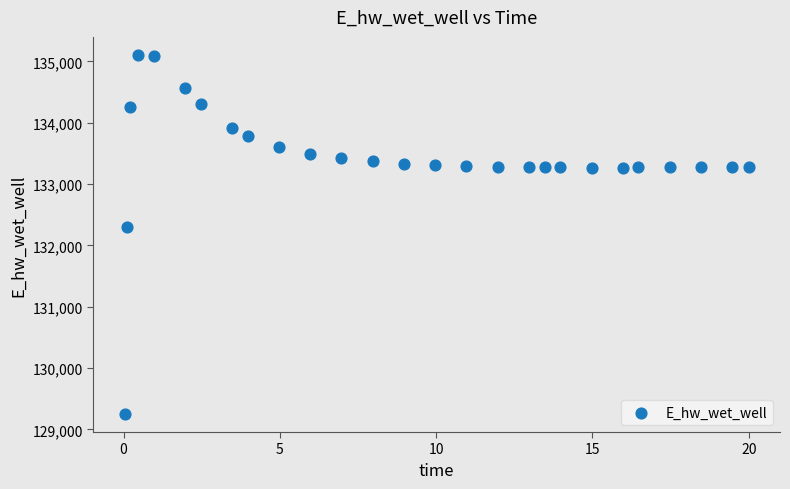

What is the range of Y values (max minus min)?

5858.9